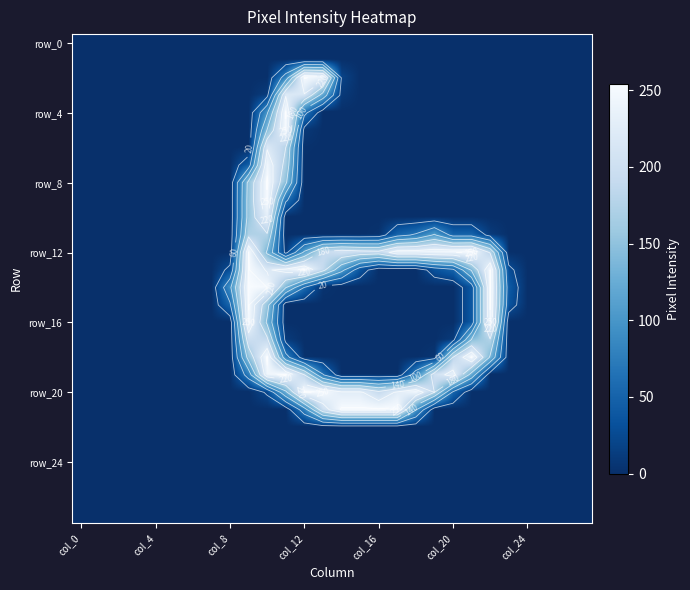

How many categories are shown in the chart?

28